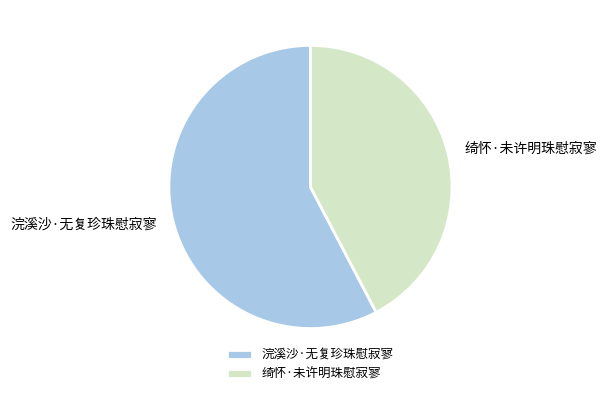

Is it true that 浣溪沙·无复珍珠慰寂寥 is 71% of the pie?

False